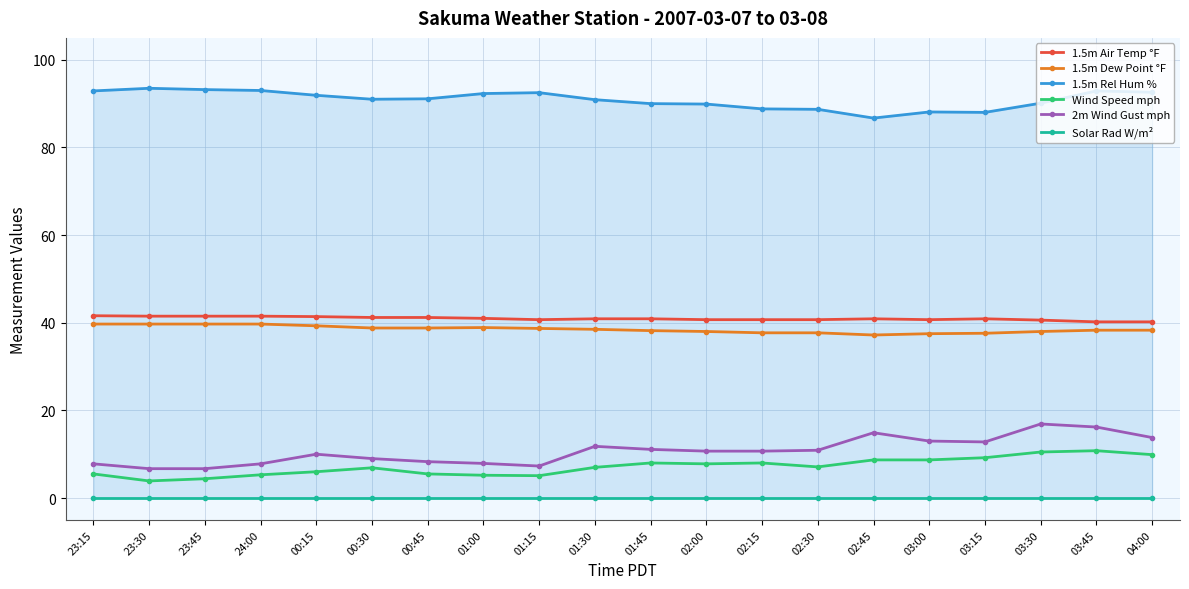

List the series in order of their peak value, highest first.

1.5m Rel Hum %, 1.5m Air Temp °F, 1.5m Dew Point °F, 2m Wind Gust mph, Wind Speed mph, Solar Rad W/m²